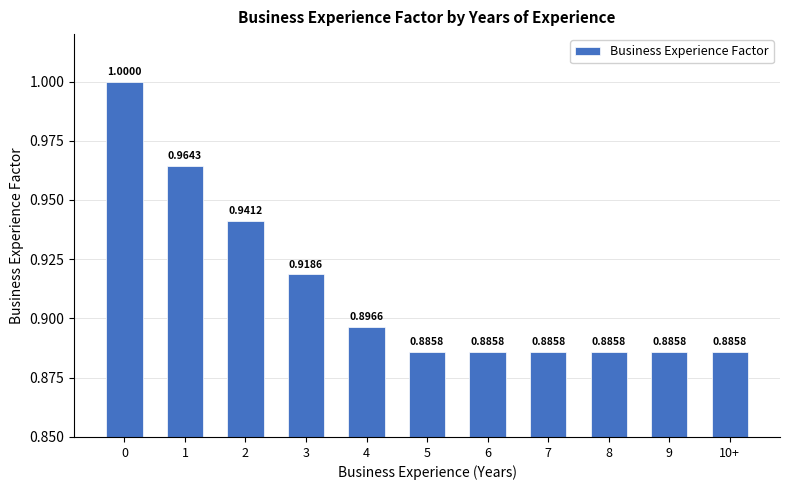

What is the sum of all values?

10.0